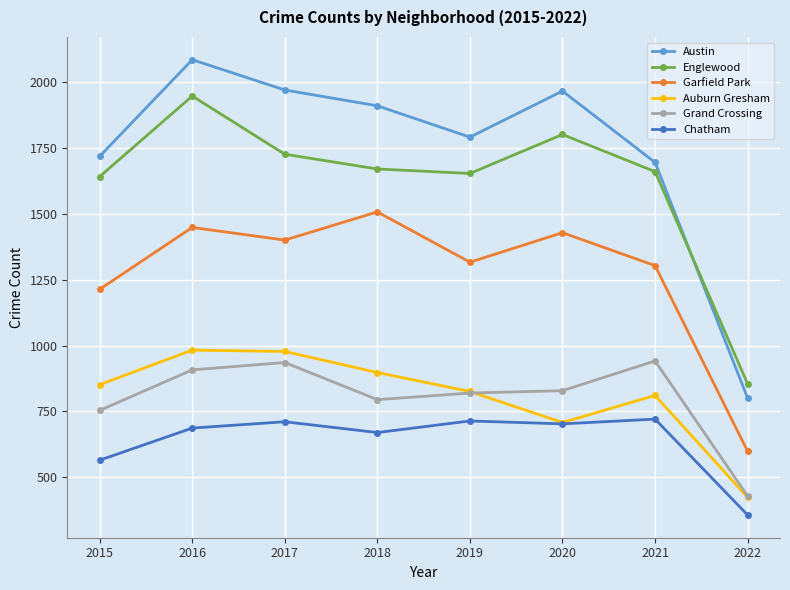

Which series has the largest total across all categories?

Austin